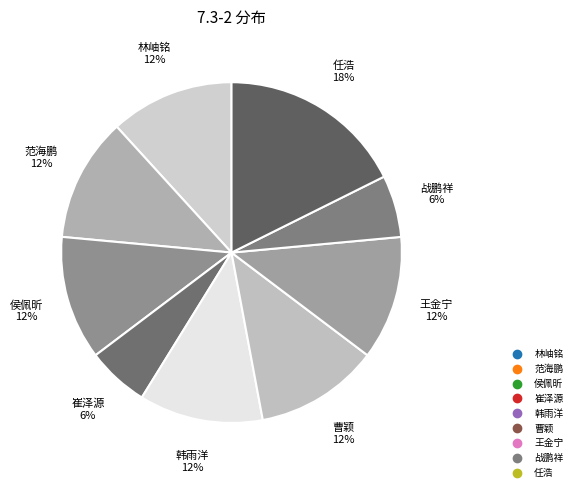

Combined, do 侯佩昕 and 范海鹏 account for over 50%?

No